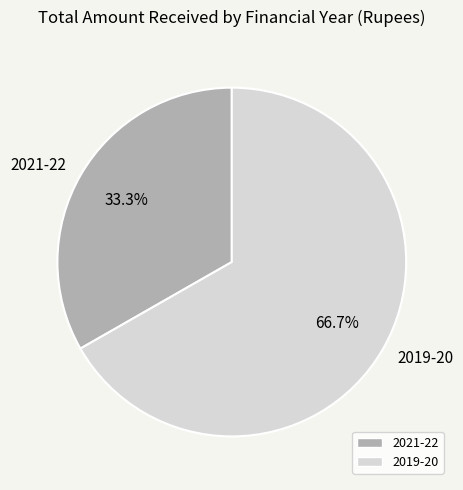

Which slice is the smallest?

2021-22